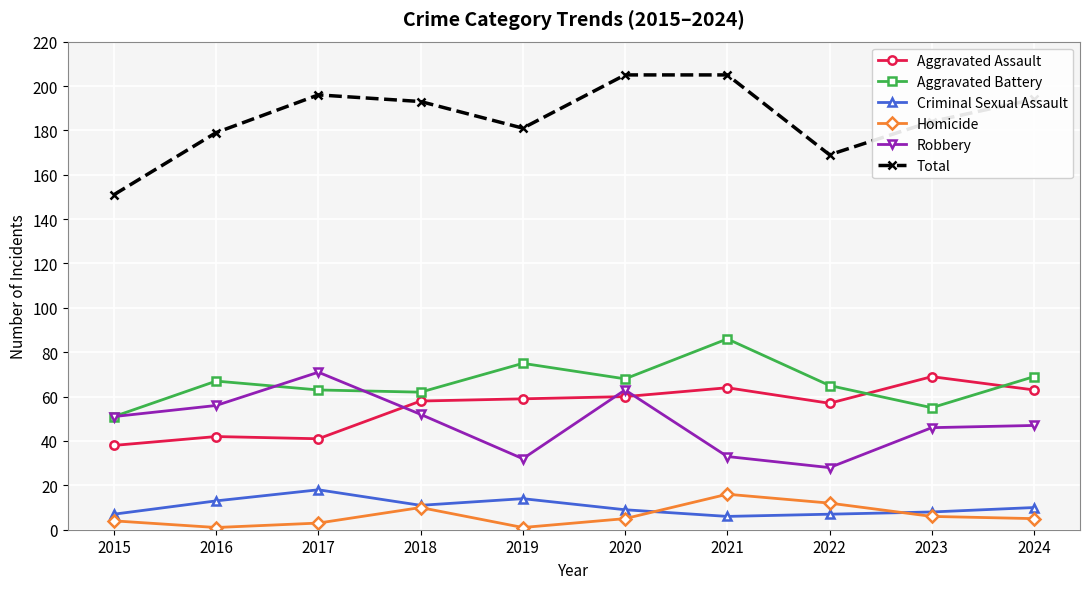

At how many categories does at least one series exceed 130?

10